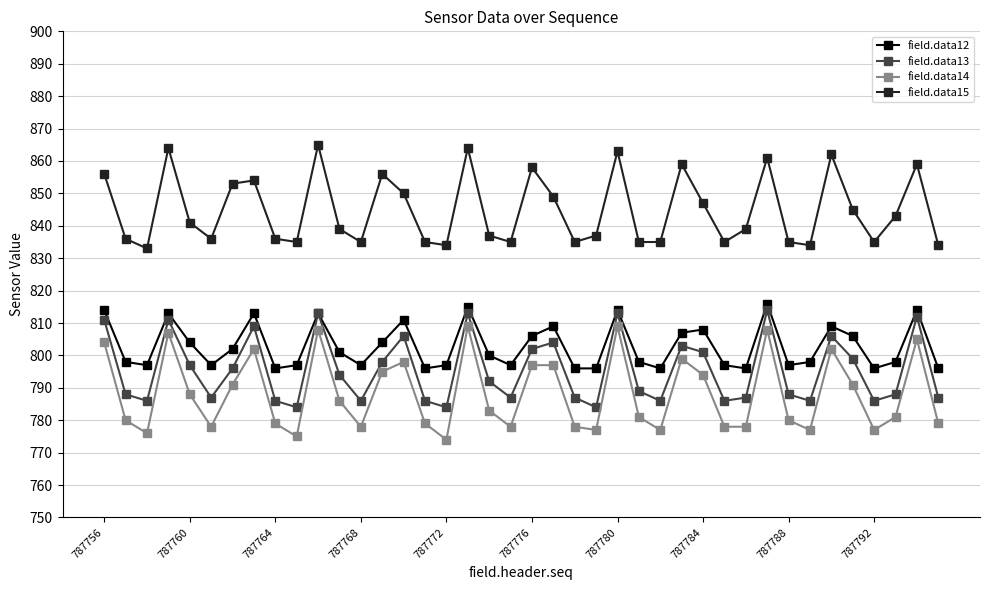

True or false: field.data14 and field.data13 cross at least once.

False